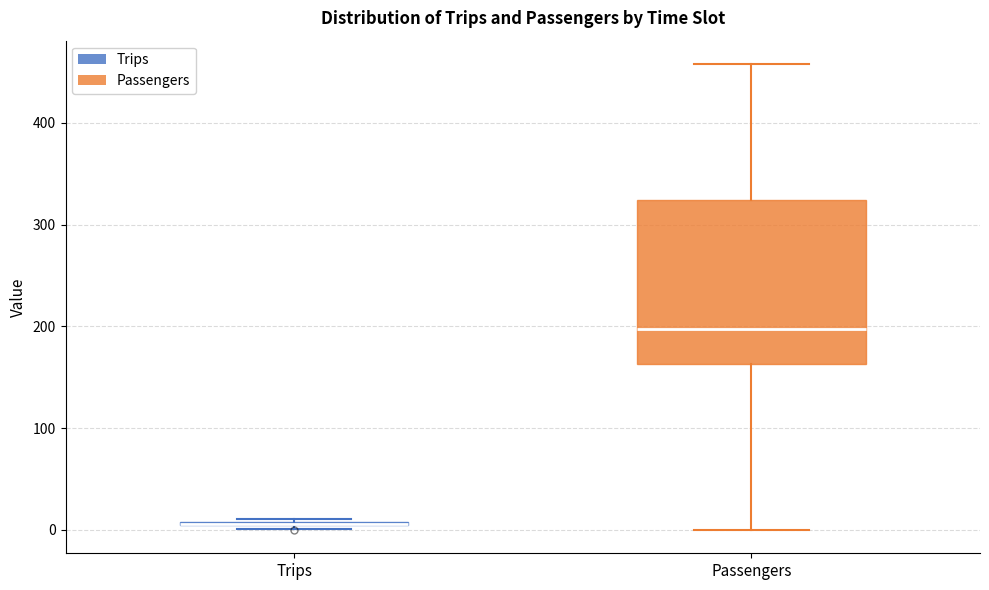

Reading left to right, read every box against the y-axis: the position of its median line, the range the box covers, and the ends of its whiskers. The values are not printed on the chart, so give them approximately, as read against the axis.

Trips: box collapsed to a line at 10, whiskers 0 to 10
Passengers: median 200, box 160 to 320, whiskers 0 to 460